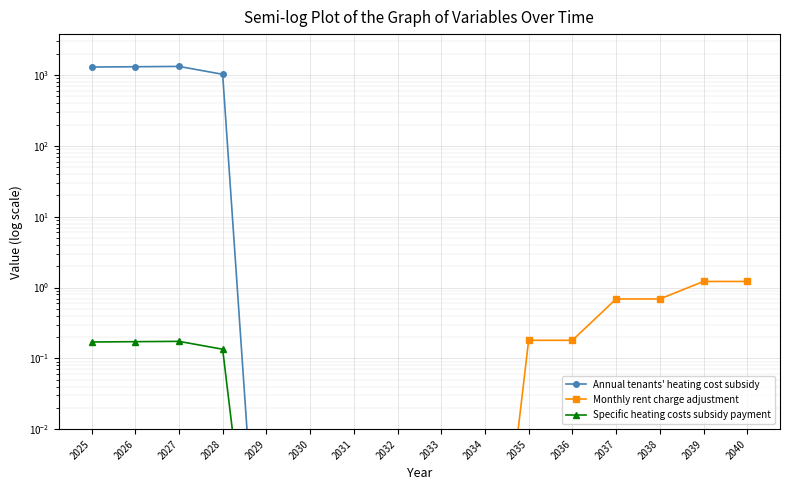

What is the difference between the Monthly rent charge adjustment values at 2039 and 2029?

1.2